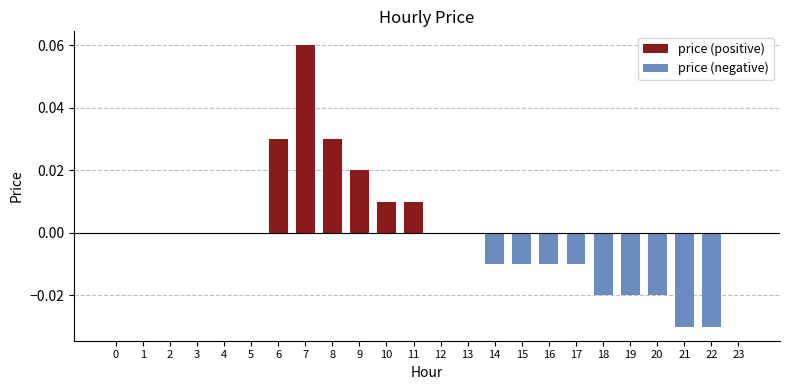

Which series changed the most between 13 and 21?

price (negative)